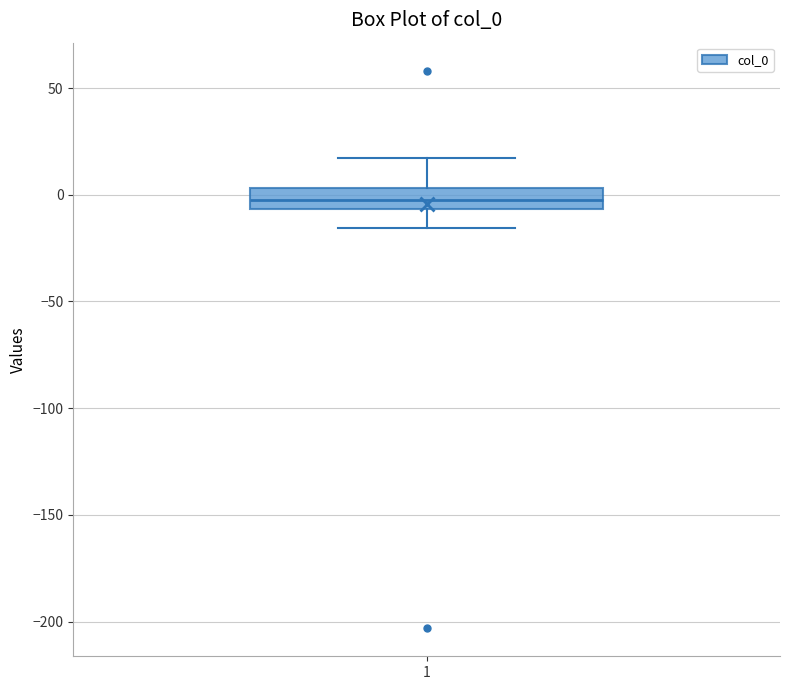

Where does the upper whisker of the box at x = 1 end on the y-axis? The values are not printed on the chart, so give them approximately, as read against the axis.

15